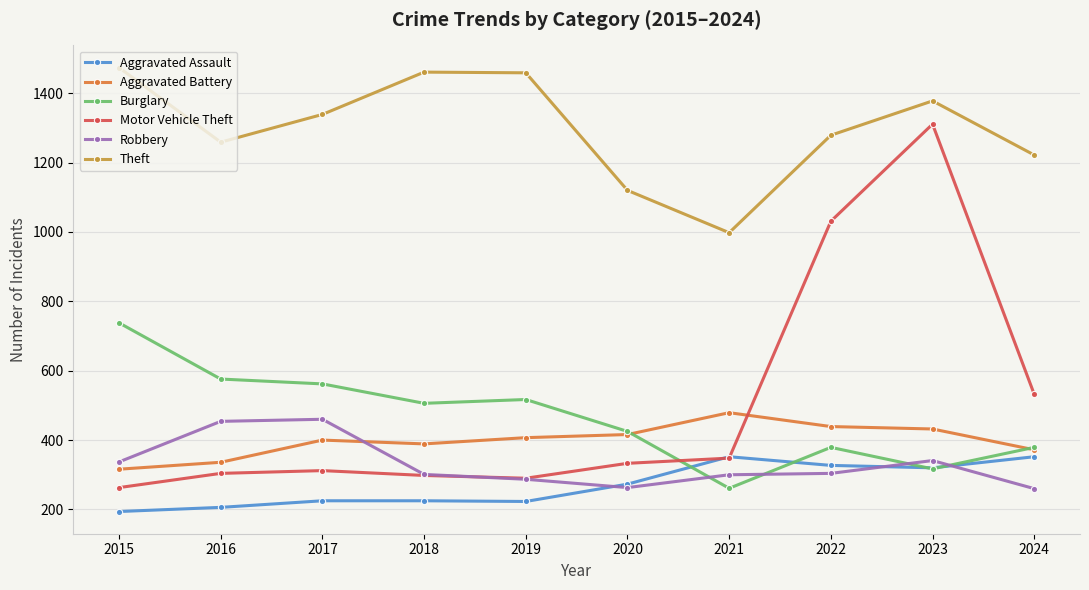

In Aggravated Assault, how many points are lower than both neighbors (excluding endpoints)?

2